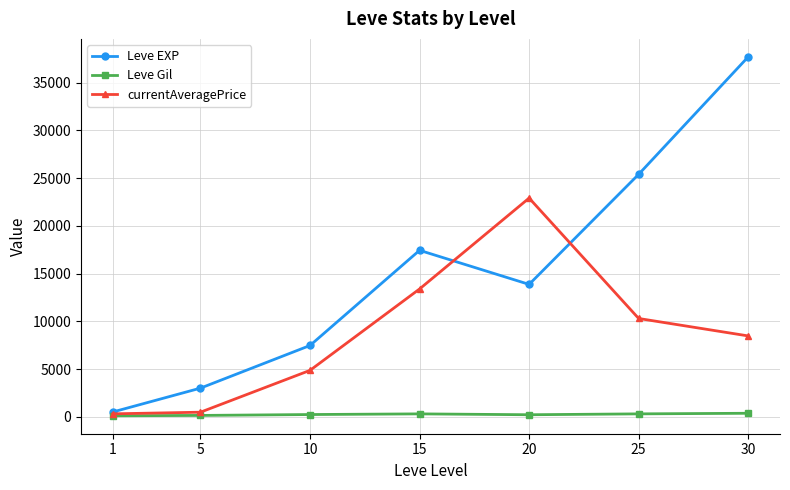

Is it true that currentAveragePrice equals 16546.3 at 25?

False